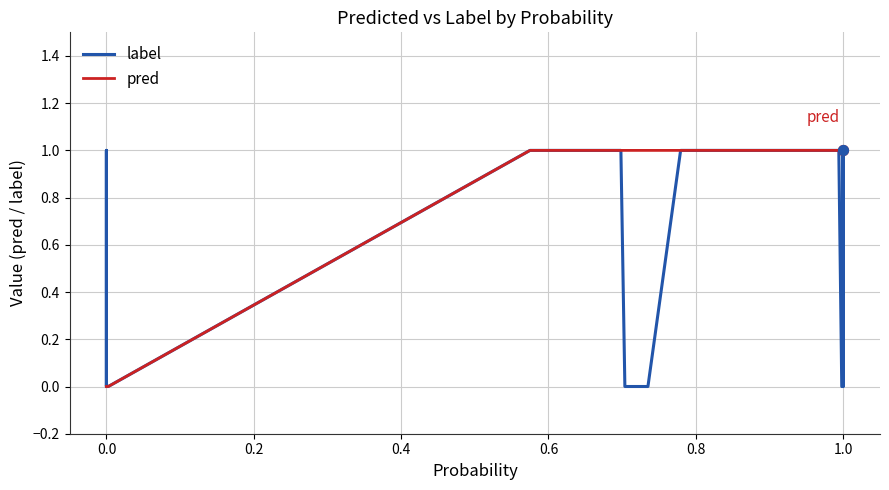

Which series has the largest total across all categories?

pred